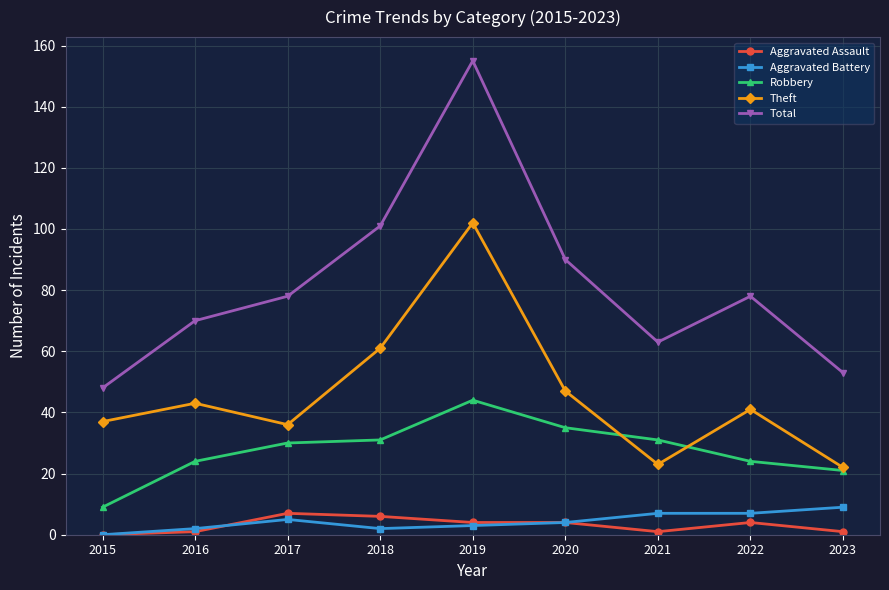

Reading left to right, extract all data points from this chart.

Aggravated Assault: 2015=0	2016=1	2017=7	2018=6	2019=4	2020=4	2021=1	2022=4	2023=1
Aggravated Battery: 2015=0	2016=2	2017=5	2018=2	2019=3	2020=4	2021=7	2022=7	2023=9
Robbery: 2015=9	2016=24	2017=30	2018=31	2019=44	2020=35	2021=31	2022=24	2023=21
Theft: 2015=37	2016=43	2017=36	2018=61	2019=102	2020=47	2021=23	2022=41	2023=22
Total: 2015=48	2016=70	2017=78	2018=101	2019=155	2020=90	2021=63	2022=78	2023=53